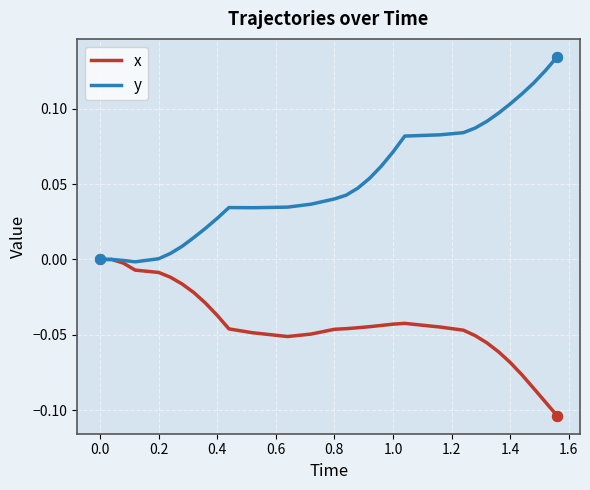

Which series has the largest total across all categories?

y